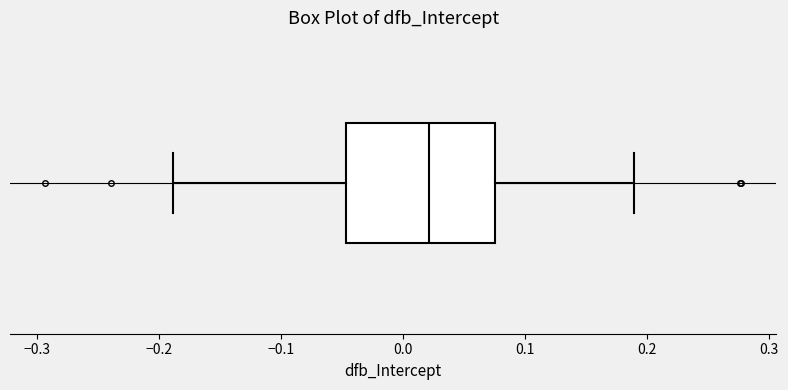

Transcribe this box plot: give where the median line is, the range the box spans, and where the two whiskers end, as read against the x-axis. The values are not printed on the chart, so give them approximately, as read against the axis.

median 0.02, box -0.05 to 0.08, whiskers -0.19 to 0.19